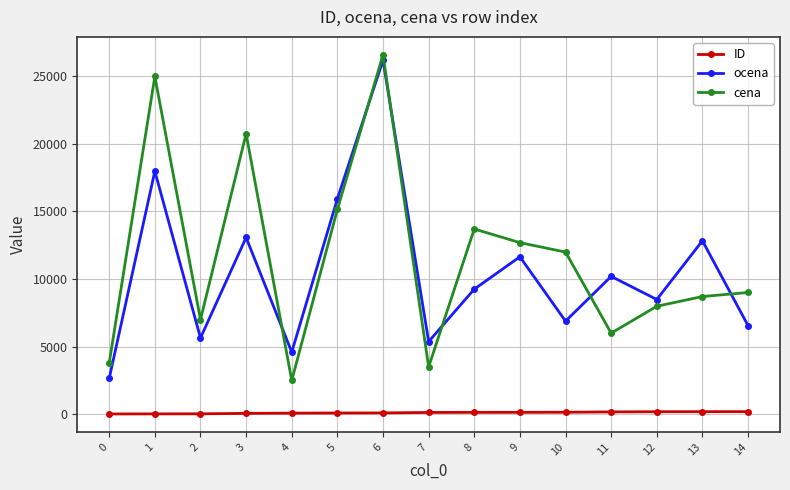

Rank the series at 7 from highest to lowest value.

ocena, cena, ID